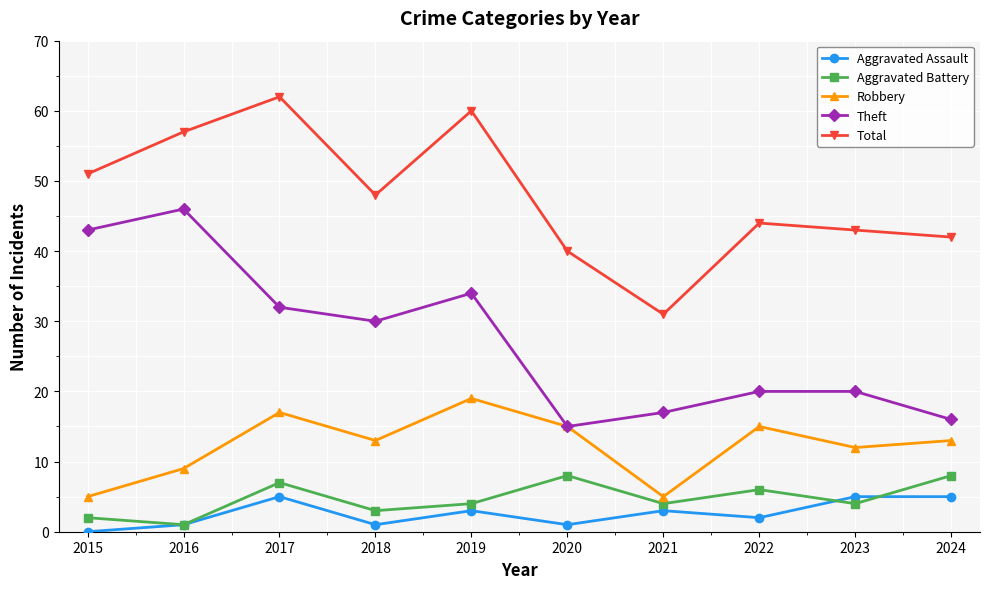

Which series ends up on top after the final intersection of Aggravated Assault and Aggravated Battery?

Aggravated Battery